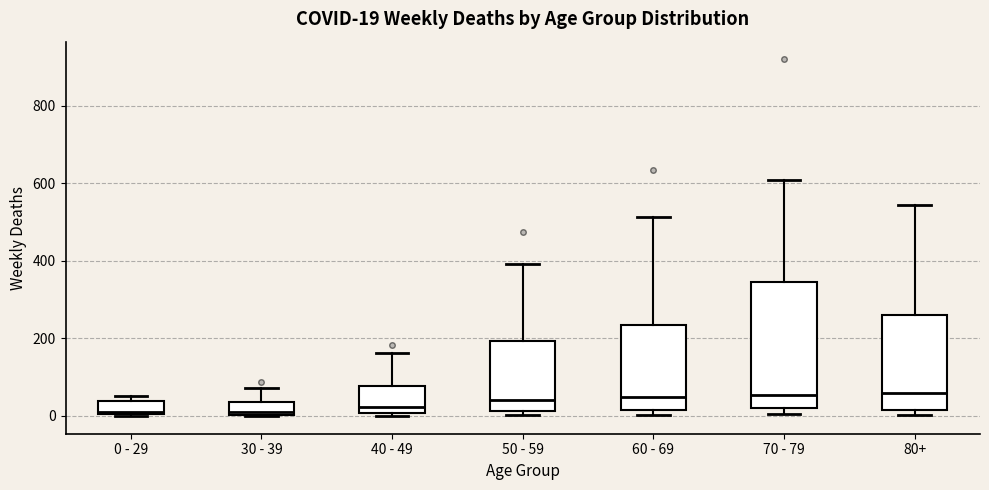

Comparing the boxes themselves (not the whiskers), which one is the tallest?

70 - 79